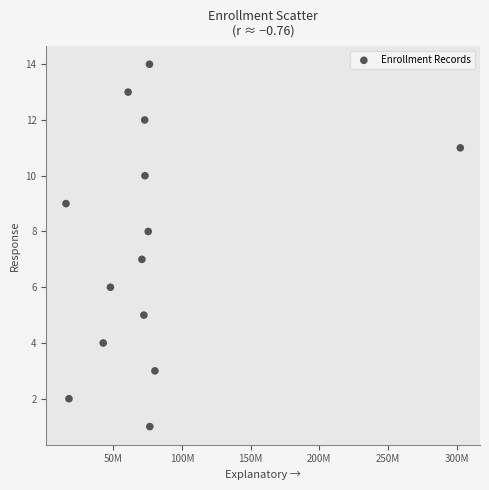

What is the range of X values (max minus min)?

287267783